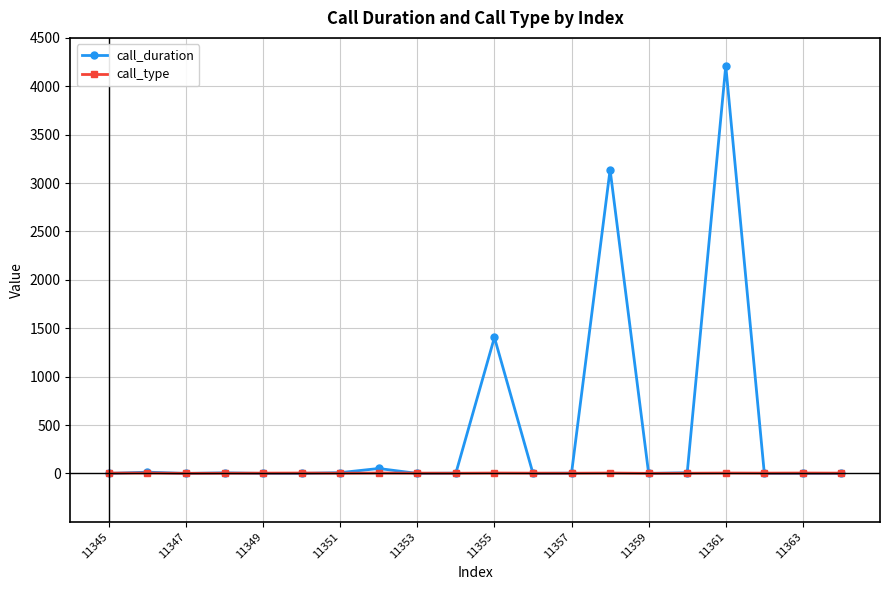

Which series has the largest total across all categories?

call_duration